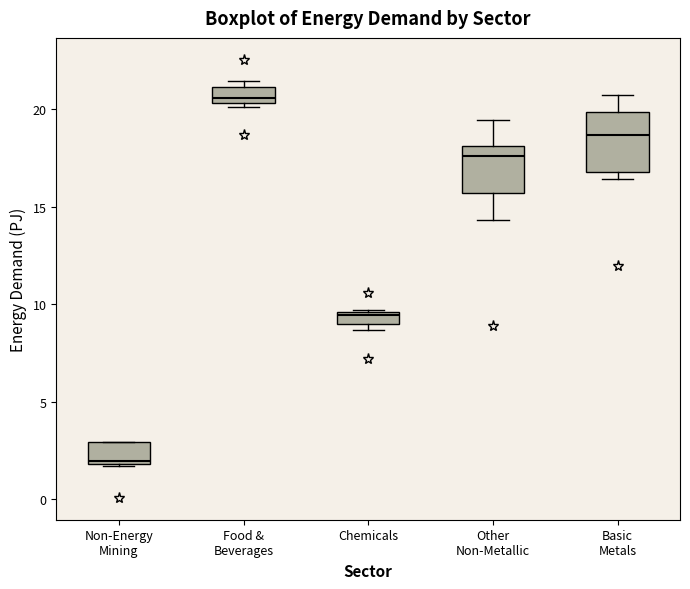

Where is the lower edge of the box for Non-Energy Mining on the y-axis? The values are not printed on the chart, so give them approximately, as read against the axis.

2.0